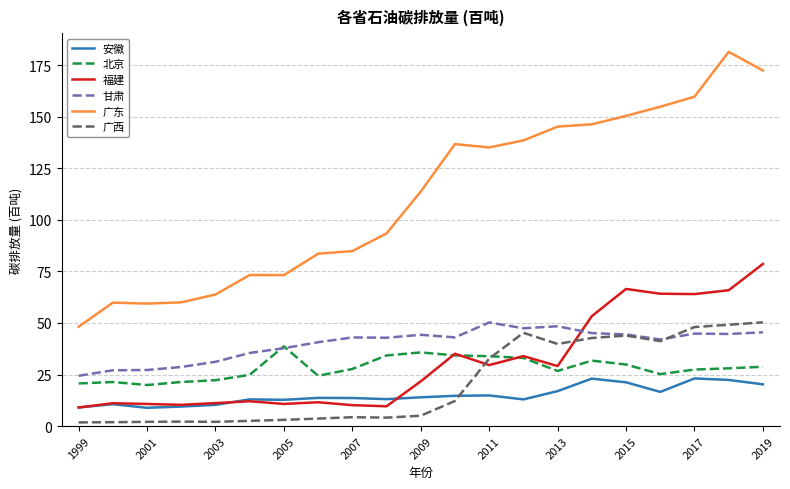

Which series has the largest total across all categories?

广东